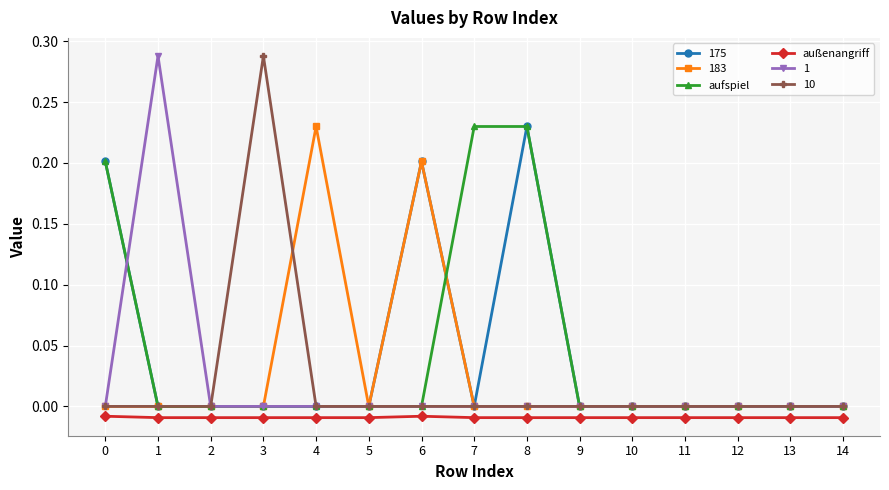

Is the value of außenangriff at 10 greater than the value of 183 at 14?

No